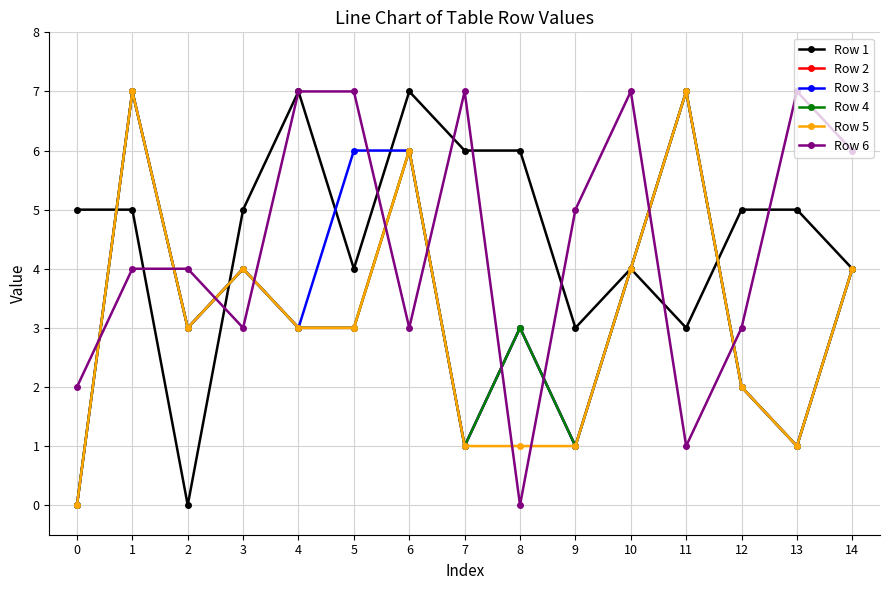

True or false: Row 4 and Row 5 intersect in this chart.

False